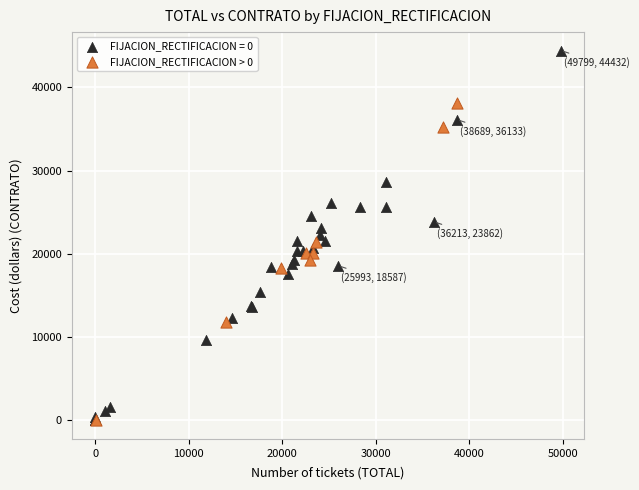

Which series has the largest Y range (max minus min)?

FIJACION_RECTIFICACION = 0